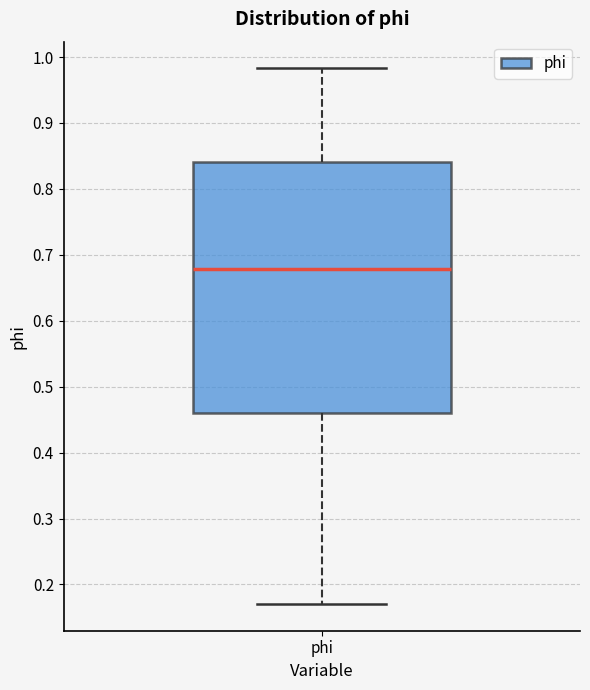

Read this box plot against the y-axis: the position of the median line, the range covered by the box, and the ends of both whiskers. The values are not printed on the chart, so give them approximately, as read against the axis.

median 0.68, box 0.46 to 0.84, whiskers 0.17 to 0.98